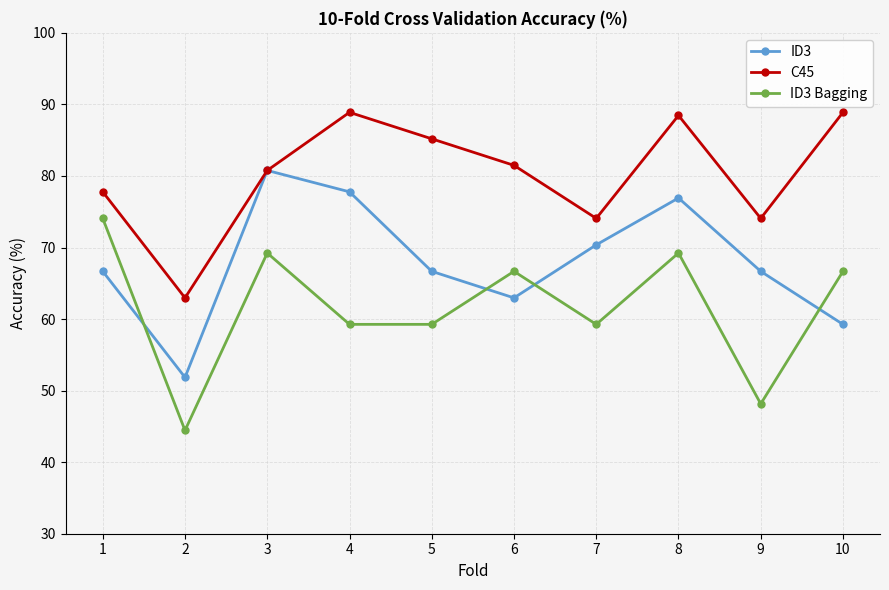

Is it true that ID3 equals 84.9 at 2?

False